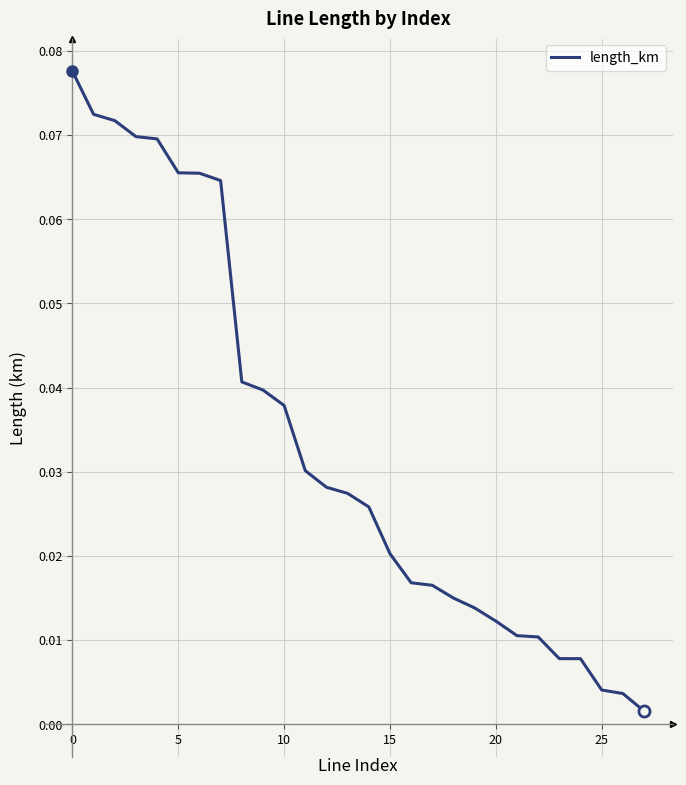

Reading left to right, transcribe all the data shown in this chart.

0.1	0.1	0.1	0.1	0.1	0.1	0.1	0.1	0.0	0.0	0.0	0.0	0.0	0.0	0.0	0.0	0.0	0.0	0.0	0.0	0.0	0.0	0.0	0.0	0.0	0.0	0.0	0.0